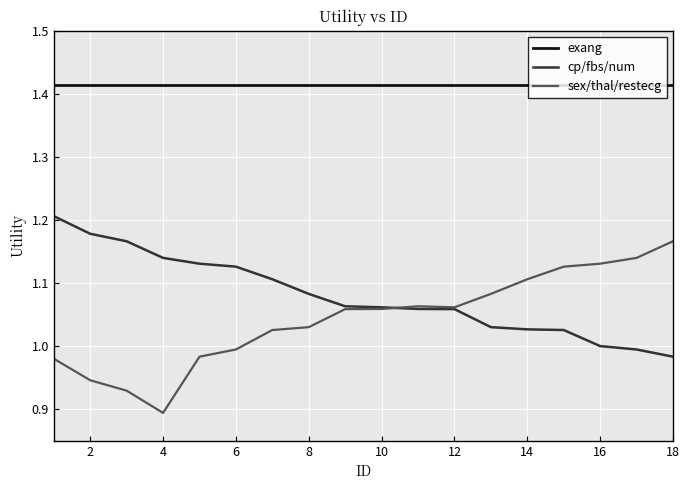

Rank the series by their maximum value, from lowest to highest.

sex/thal/restecg, cp/fbs/num, exang